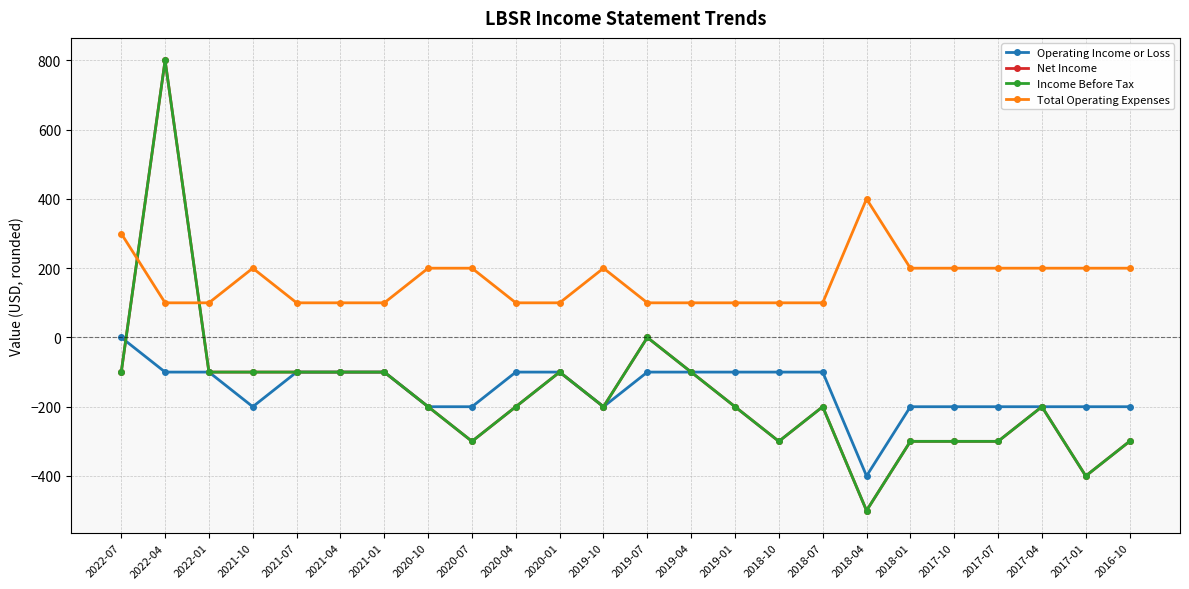

What position from the left is 2016-10?

24